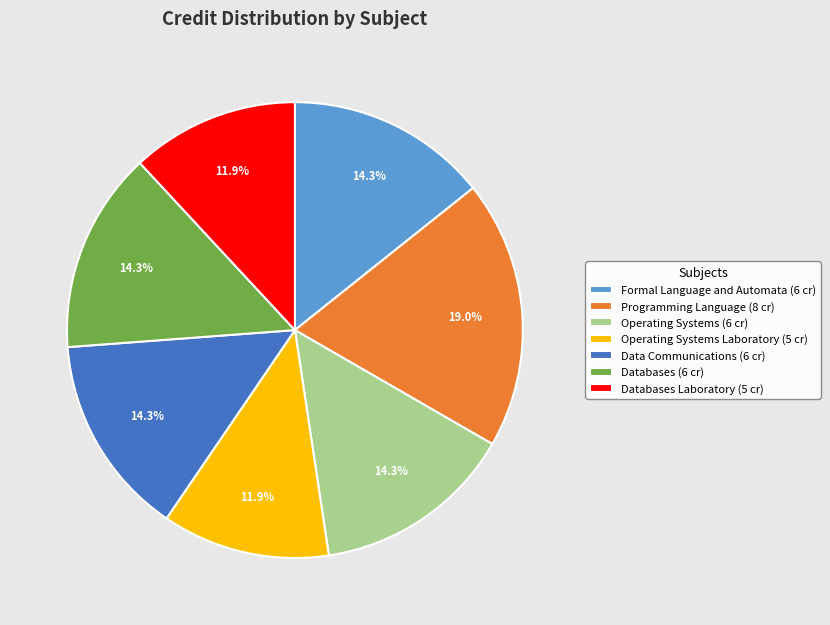

What is the largest slice in the pie chart?

Programming Language (8 cr)